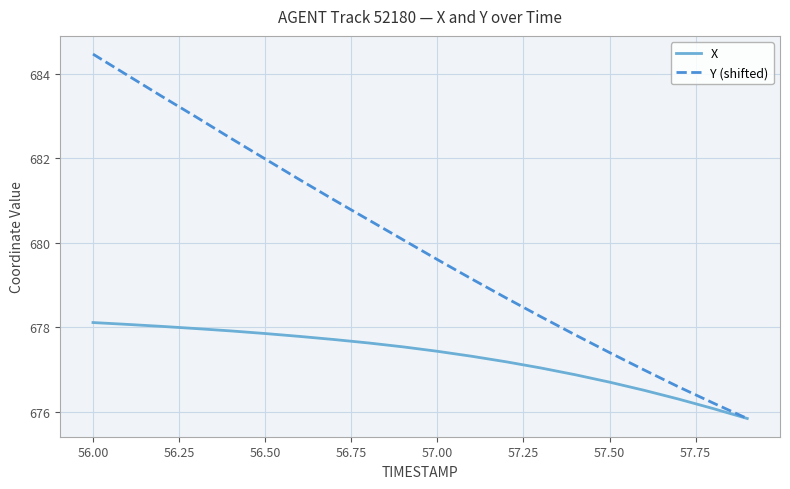

List the series in order of their overall mean, lowest first.

X, Y (shifted)